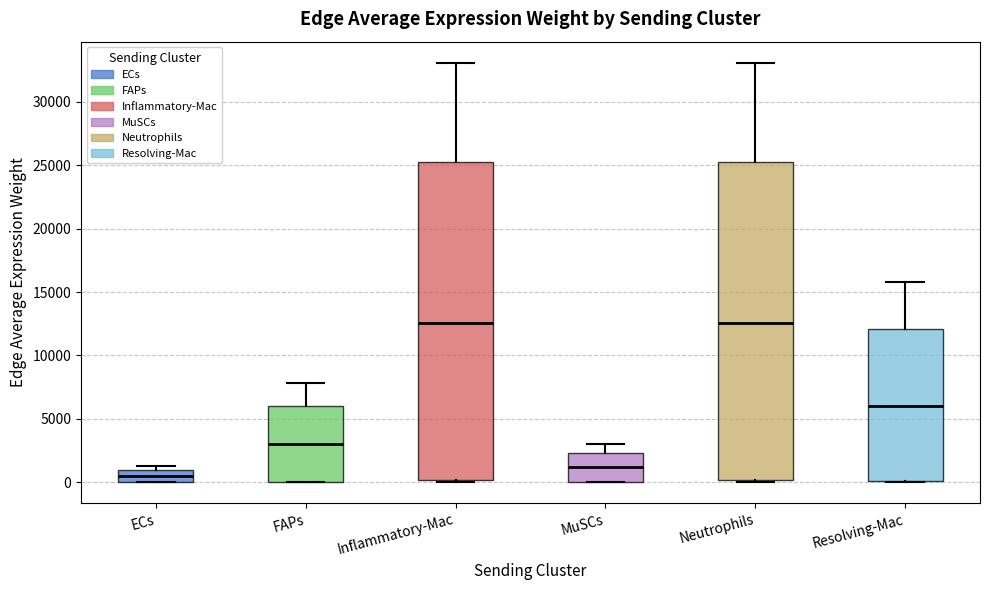

Reading left to right, transcribe this box plot: for each box, give where its median line is, the range the box spans, and where its two whiskers end, as read against the y-axis. The values are not printed on the chart, so give them approximately, as read against the axis.

ECs: median 500, box 0 to 1000, whiskers 0 to 1000 (just above the box's upper edge)
FAPs: median 3000, box 0 to 6000, whiskers 0 to 8000
Inflammatory-Mac: median 12500, box 0 to 25000, whiskers 0 (just below the box's lower edge) to 33000
MuSCs: median 1000, box 0 to 2500, whiskers 0 to 3000
Neutrophils: median 12500, box 0 to 25500, whiskers 0 (just below the box's lower edge) to 33000
Resolving-Mac: median 6000, box 0 to 12000, whiskers 0 to 16000